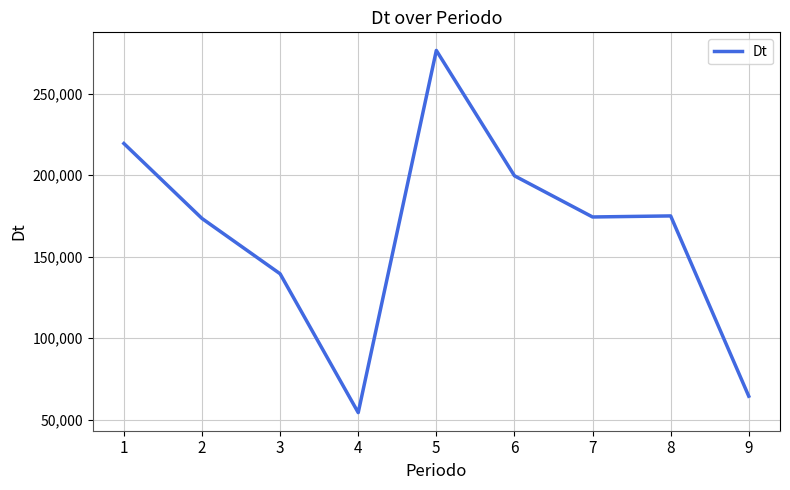

How many lines are shown in the chart?

1